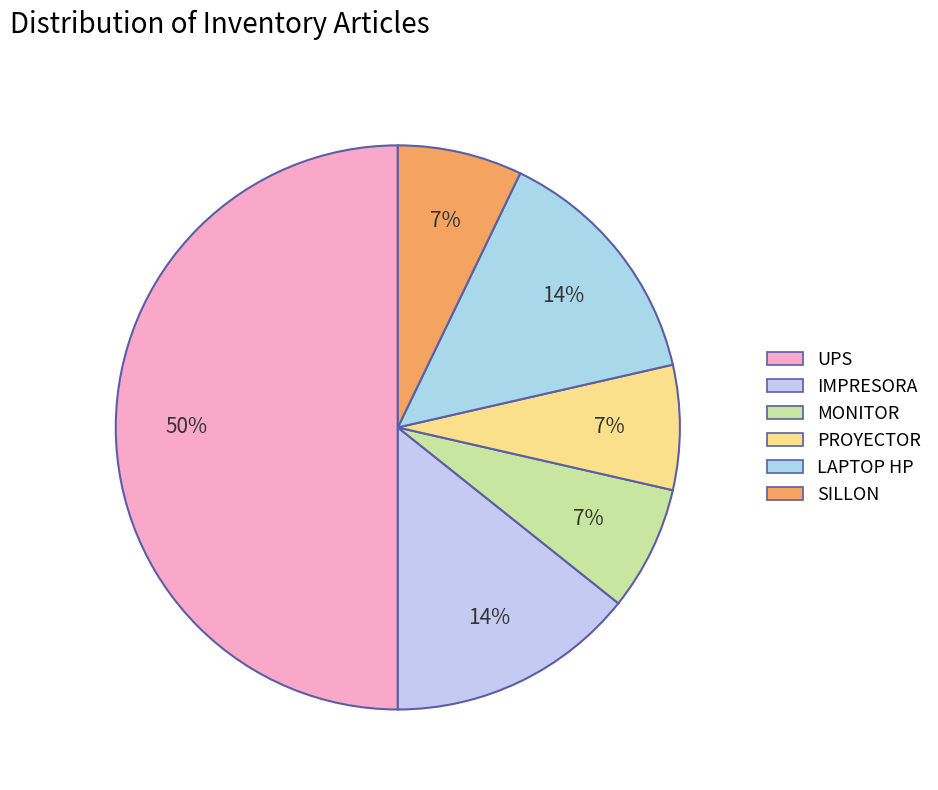

Which category has the biggest portion of the pie?

UPS